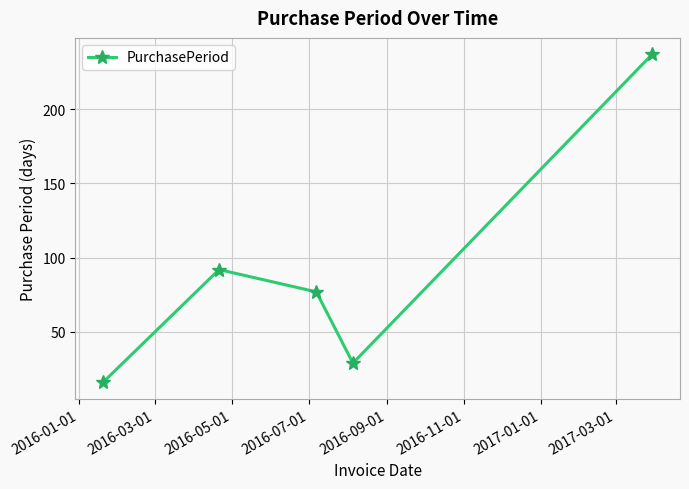

What is the average value?

90